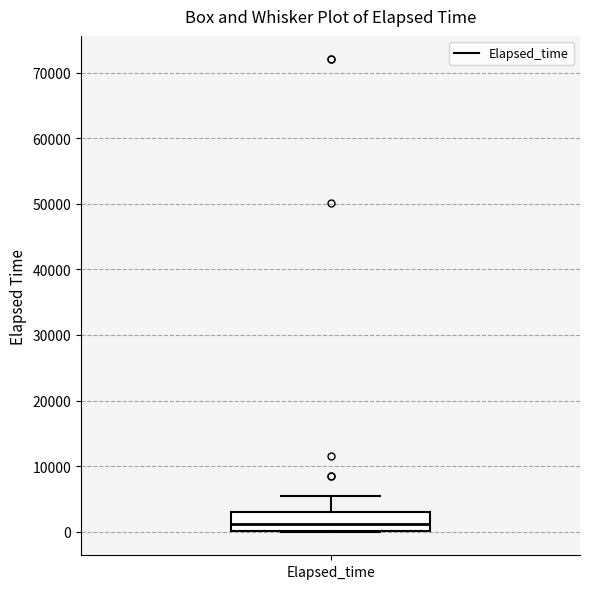

Transcribe this box plot: give where the median line is, the range the box spans, and where the two whiskers end, as read against the y-axis. The values are not printed on the chart, so give them approximately, as read against the axis.

median 1000, box 0 to 3000, whiskers 0 to 5000